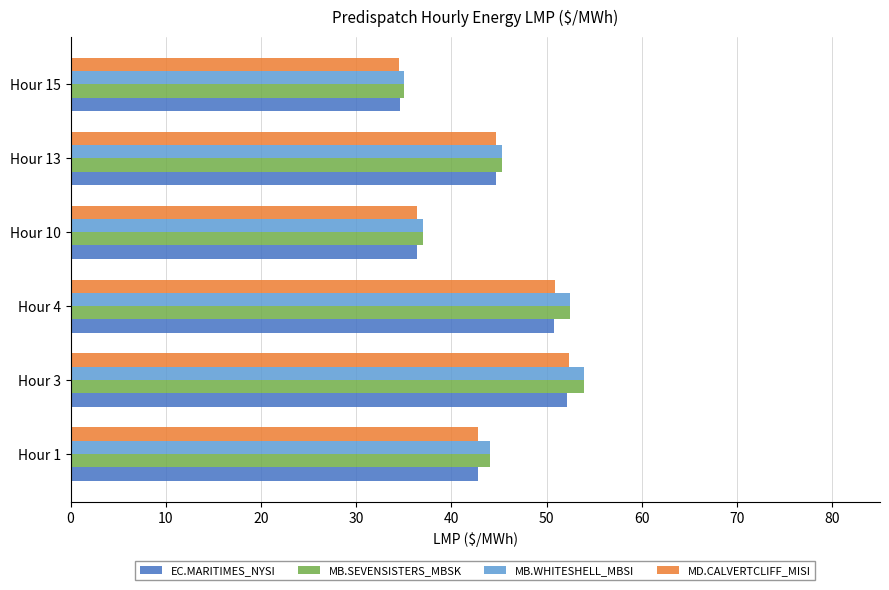

What is the difference between the maximum and second lowest values in the MB.WHITESHELL_MBSI series?

16.9